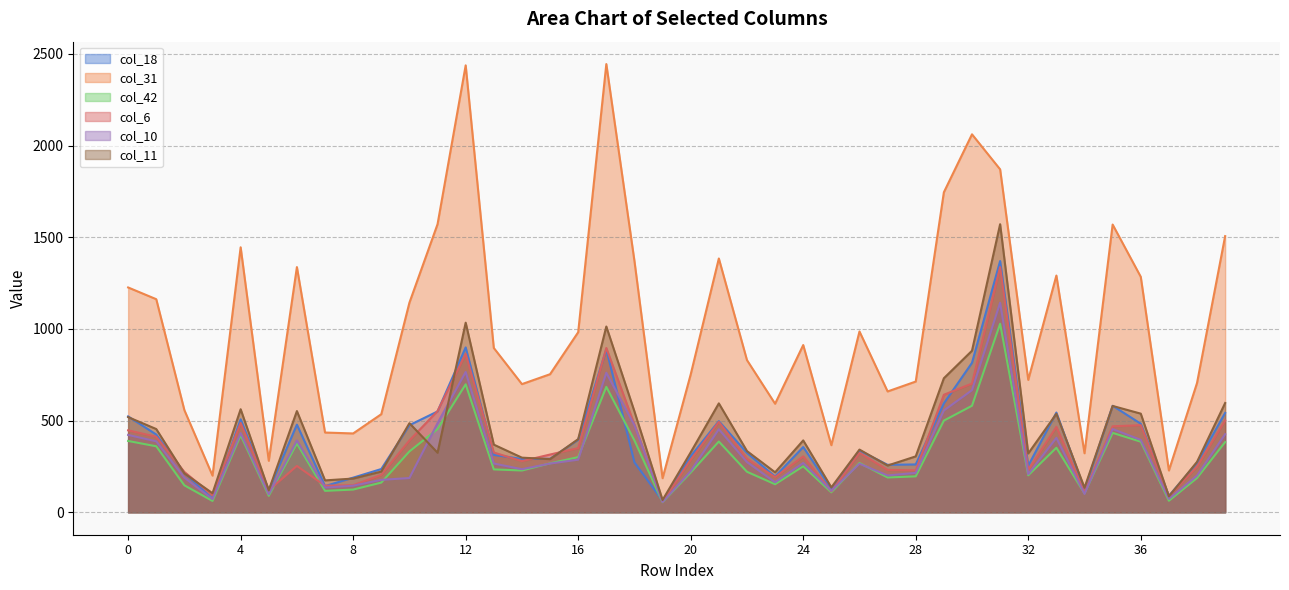

What is the difference between the maximum and second lowest values in the col_10 series?

1071